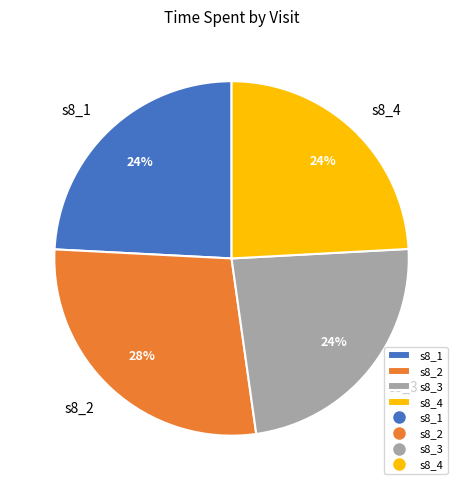

Is the sum of s8_3 and s8_1 greater than half?

No